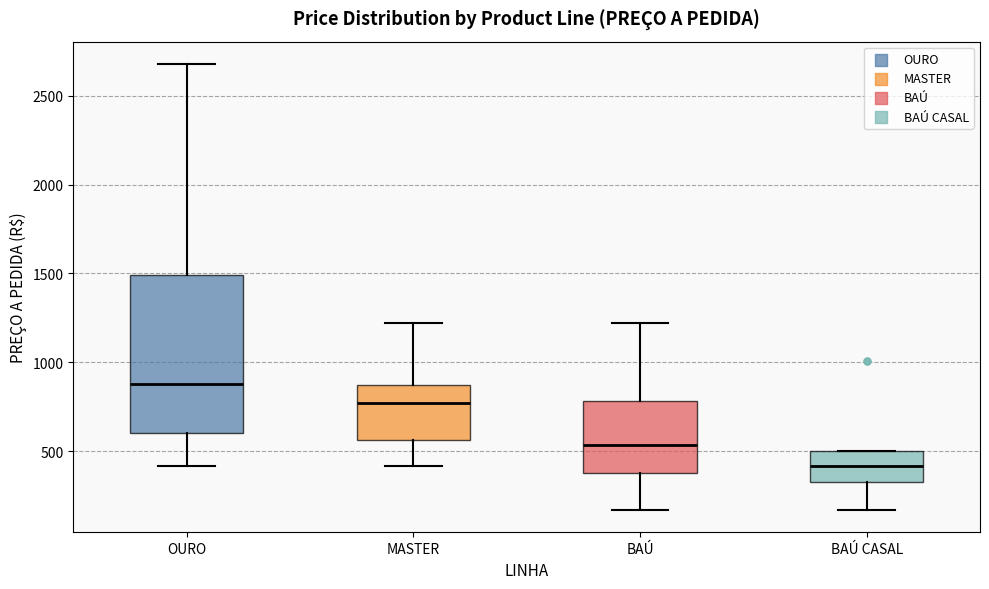

Reading left to right, read every box against the y-axis: the position of its median line, the range the box covers, and the ends of its whiskers. The values are not printed on the chart, so give them approximately, as read against the axis.

OURO: median 900, box 600 to 1500, whiskers 400 to 2700
MASTER: median 750, box 550 to 850, whiskers 400 to 1200
BAÚ: median 550, box 400 to 800, whiskers 150 to 1200
BAÚ CASAL: median 400, box 350 to 500, whiskers 150 to 500